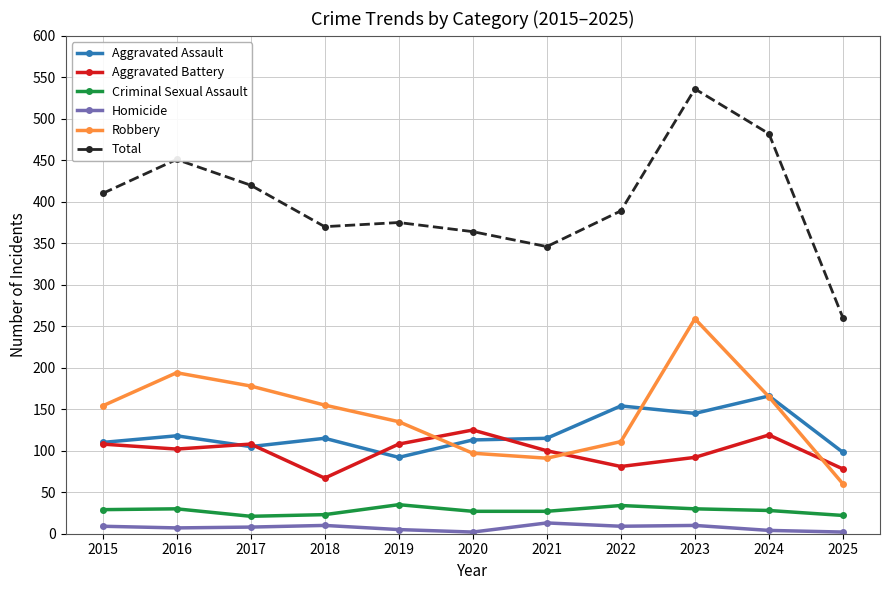

What is the difference between the highest and lowest values at 2025?

258